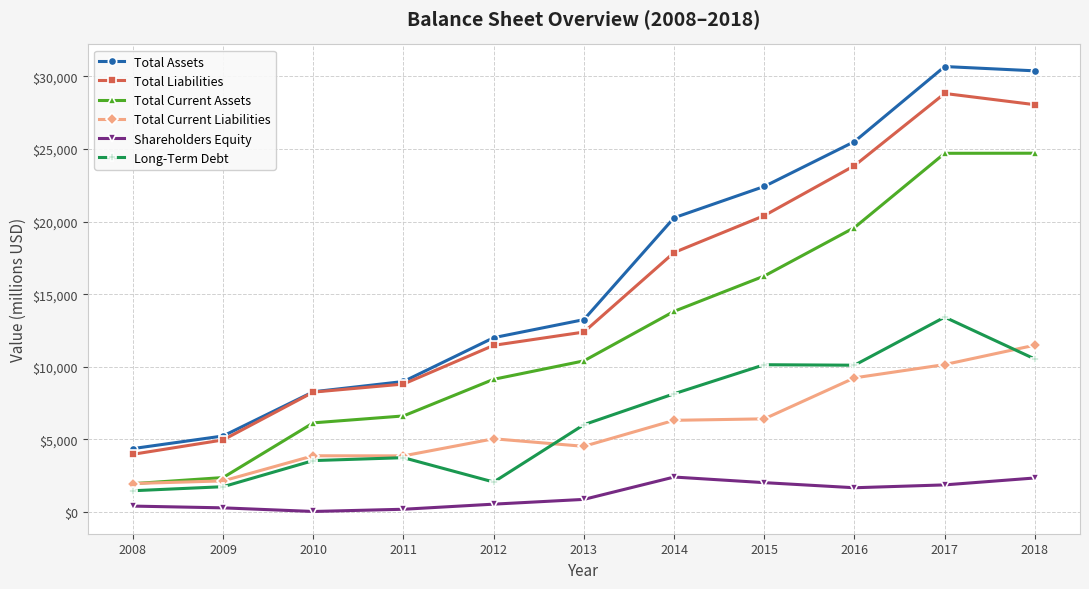

What is the lowest value of the Total Assets series?

4357